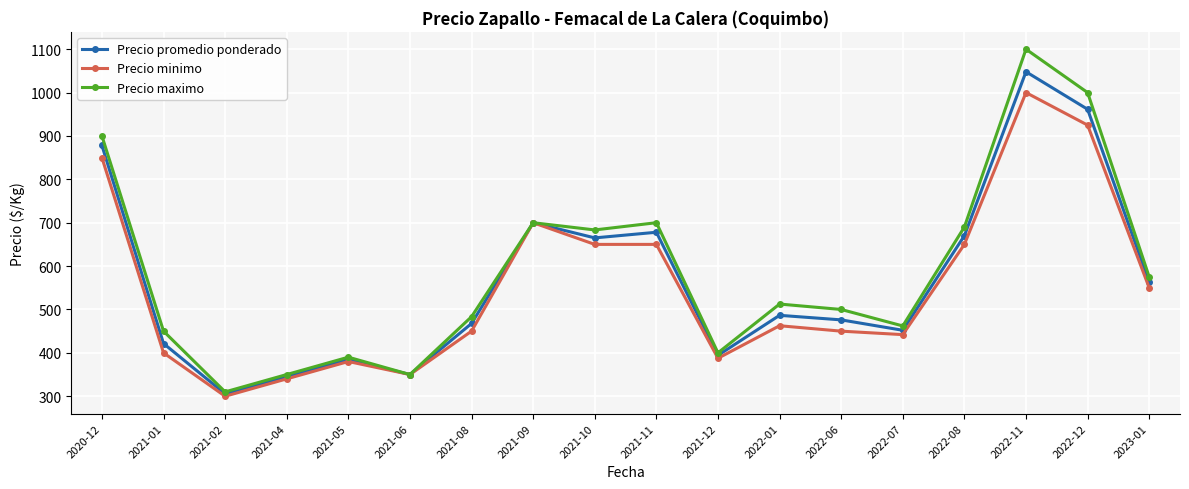

Does the chart have visible grid lines?

Yes